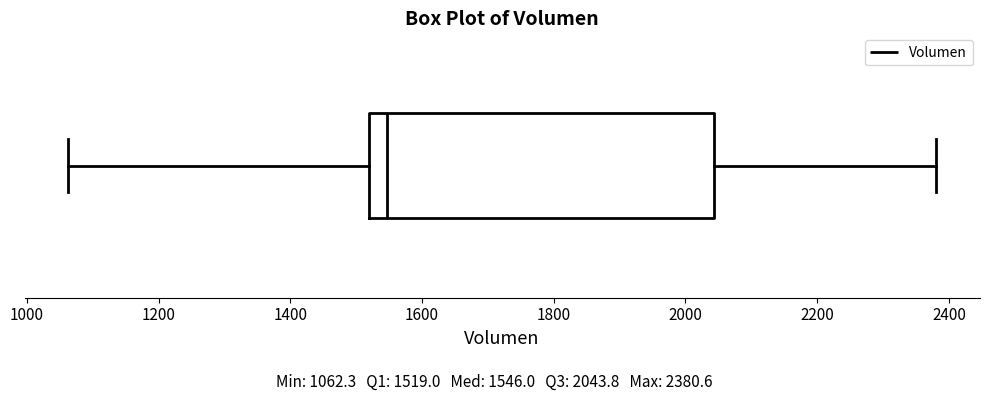

Transcribe this box plot: give where the median line is, the range the box spans, and where the two whiskers end, as read against the x-axis. The values are not printed on the chart, so give them approximately, as read against the axis.

median 1540, box 1520 to 2040, whiskers 1060 to 2380